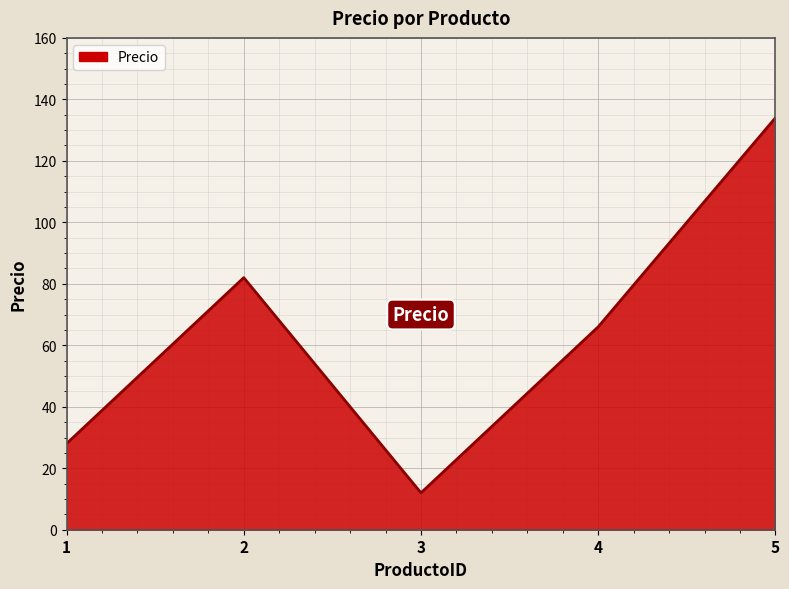

What is the difference between the second highest and minimum values?

70